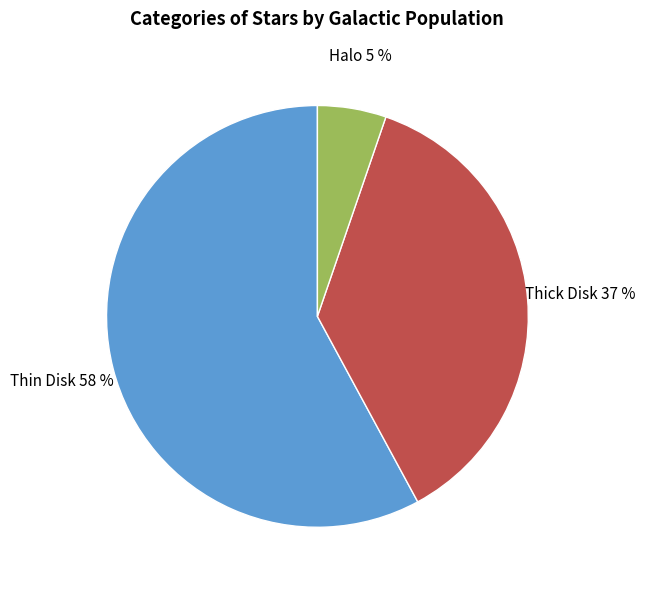

Is there any slice that represents more than half of the pie?

Yes